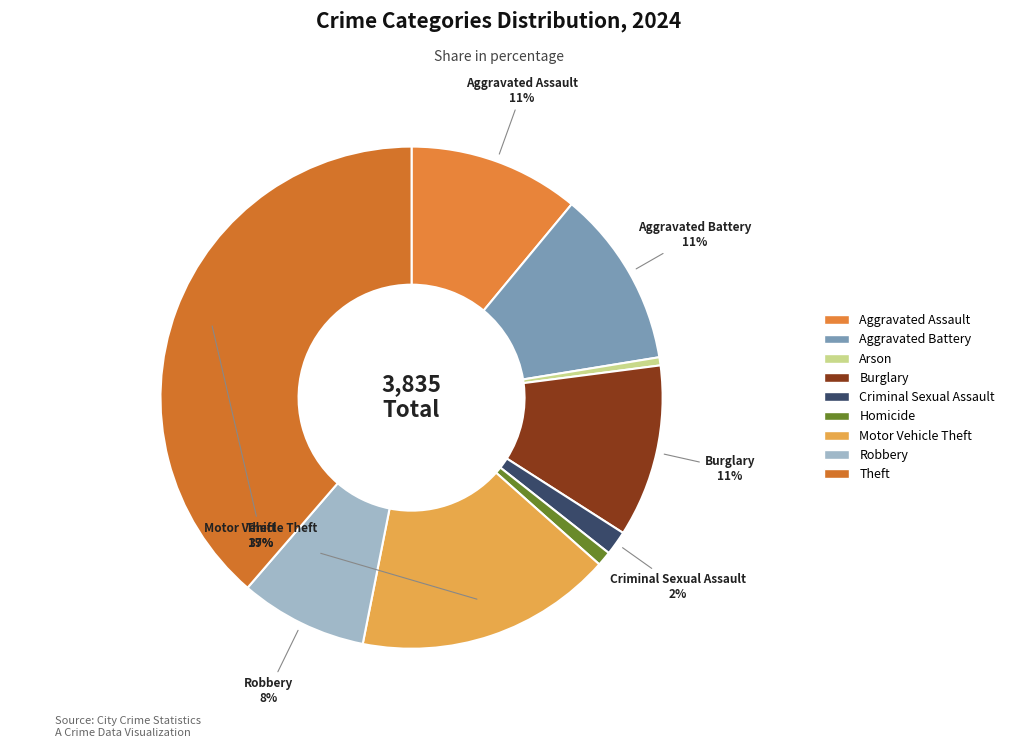

How many segments does this pie chart have?

9